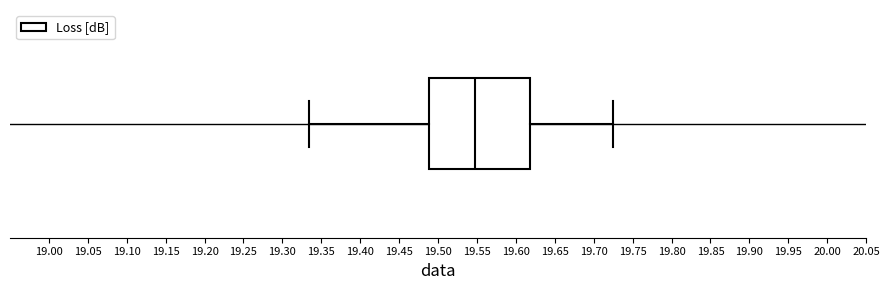

Where does the left whisker of the box end on the x-axis? The values are not printed on the chart, so give them approximately, as read against the axis.

19.335